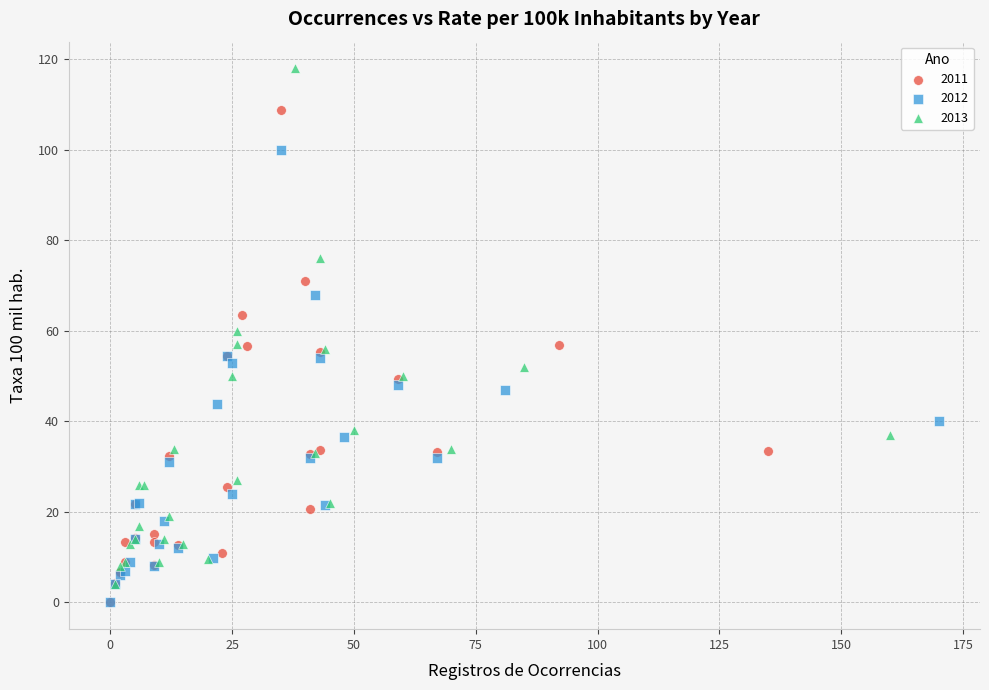

Which series has the widest spread of Y values?

2013